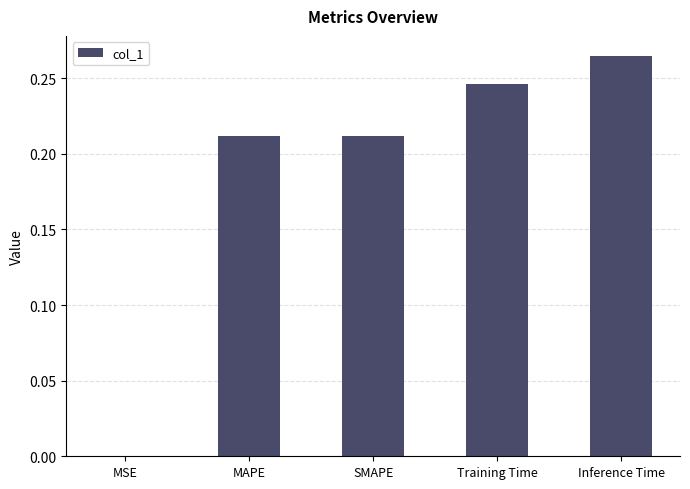

Which category has the highest value across all series?

Inference Time